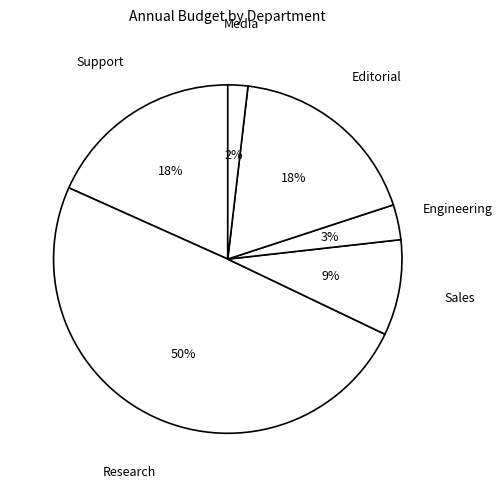

How many segments does this pie chart have?

6